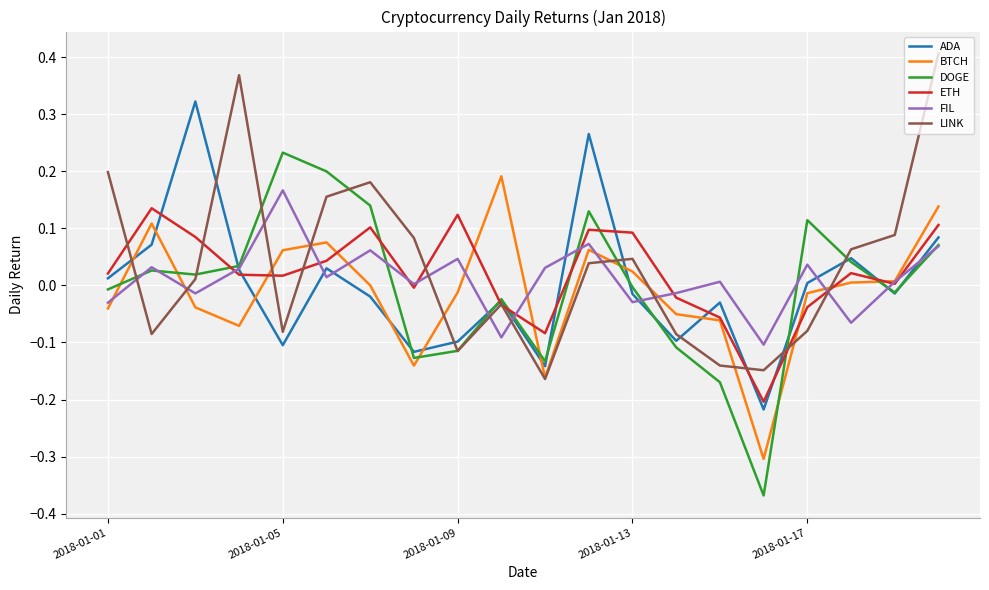

Which series ends up on top after the final intersection of DOGE and BTCH?

BTCH